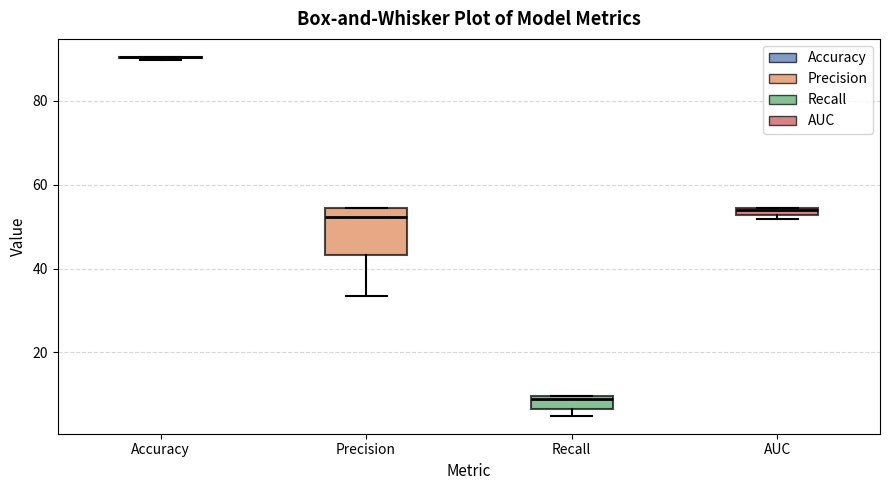

Where does the lower whisker of the box for Precision end on the y-axis? The values are not printed on the chart, so give them approximately, as read against the axis.

34